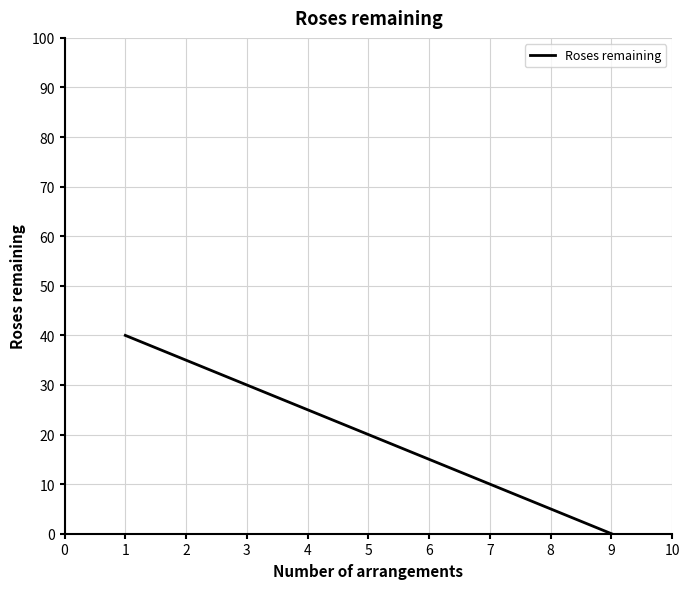

True or false: the data has more than 2 interior local peaks.

False